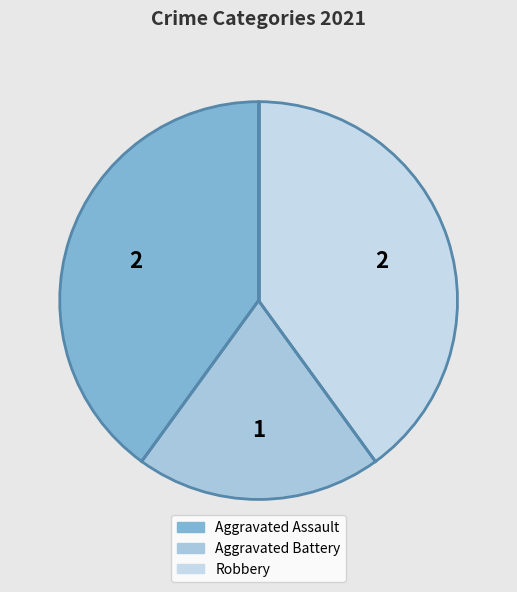

The Aggravated Battery slice represents 20% of the pie. True or false?

True